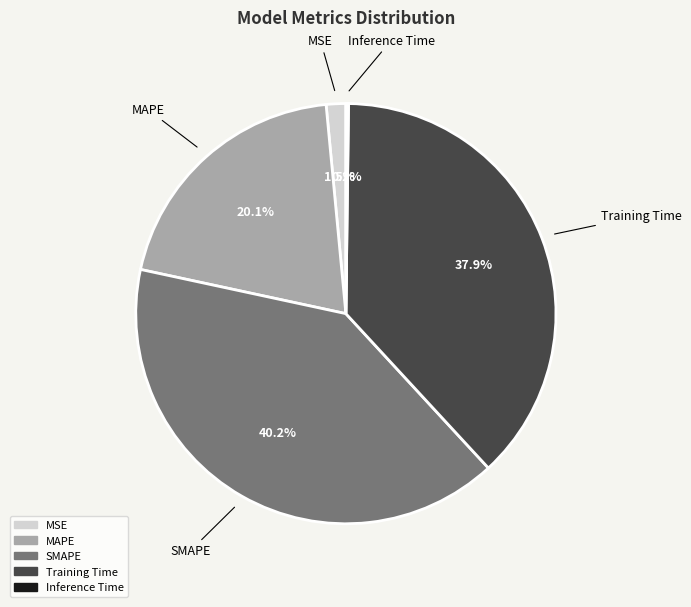

Combined, do Training Time and MSE account for over 50%?

No